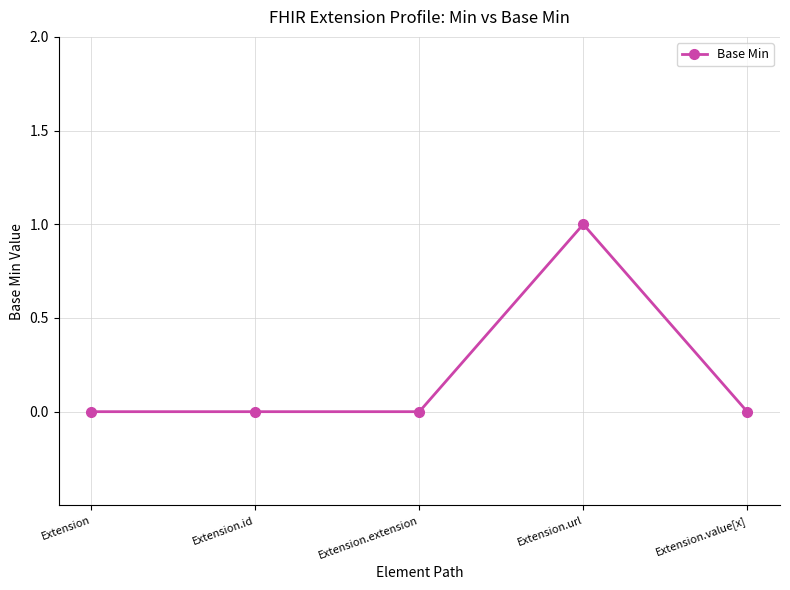

Reading right to left, transcribe all the data shown in this chart.

Extension.value[x]=0	Extension.url=1	Extension.extension=0	Extension.id=0	Extension=0